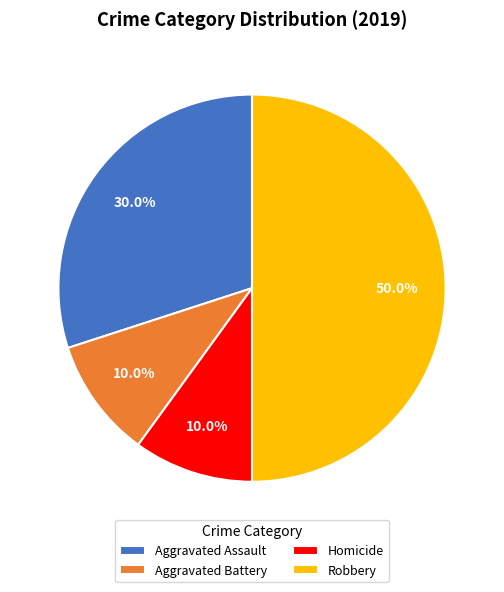

Is it true that Robbery is 50% of the pie?

True